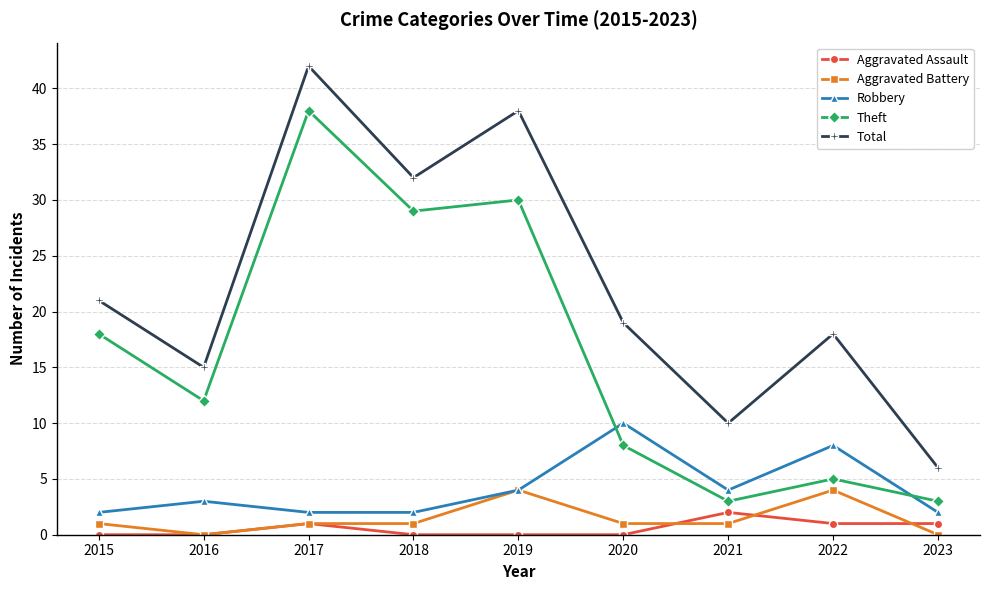

List the labels in order of Total value, smallest first.

2023, 2021, 2016, 2022, 2020, 2015, 2018, 2019, 2017